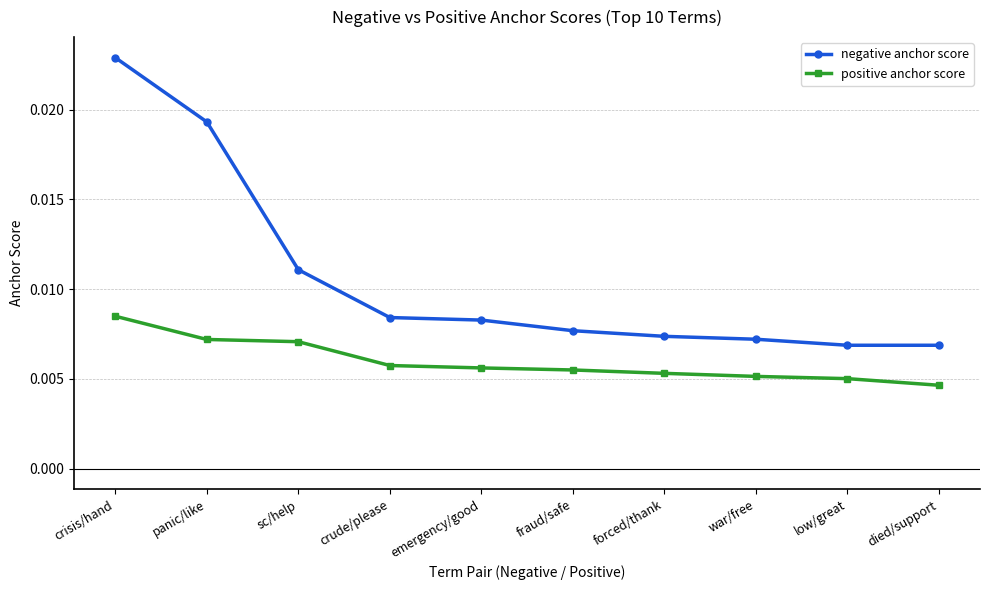

What position from the left is war/free?

8